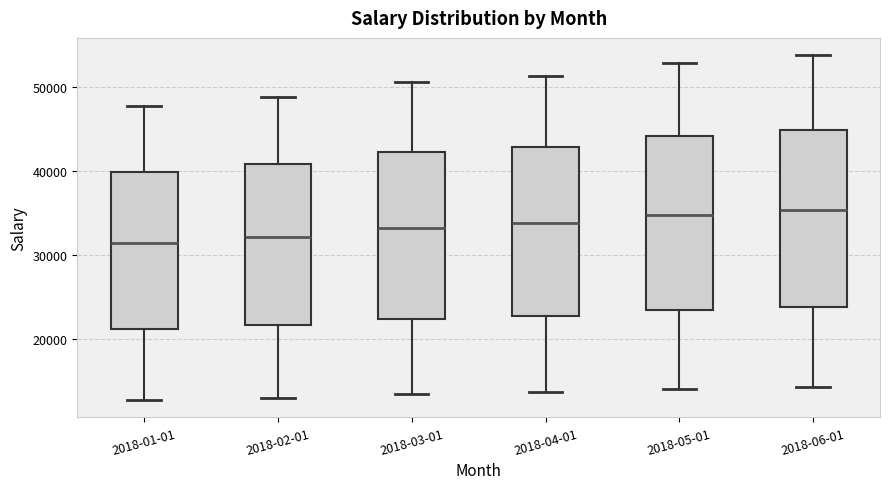

Where is the lower edge of the box for 2018-04-01 on the y-axis? The values are not printed on the chart, so give them approximately, as read against the axis.

23000